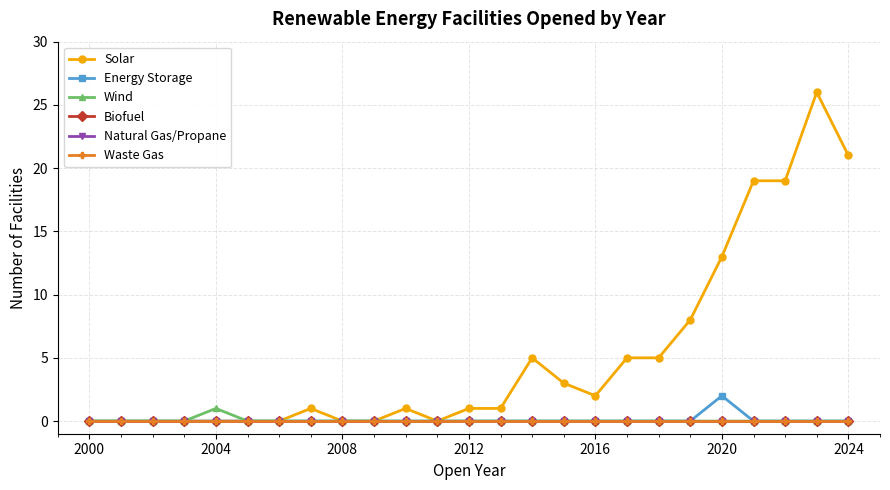

True or false: Wind and Solar intersect in this chart.

False